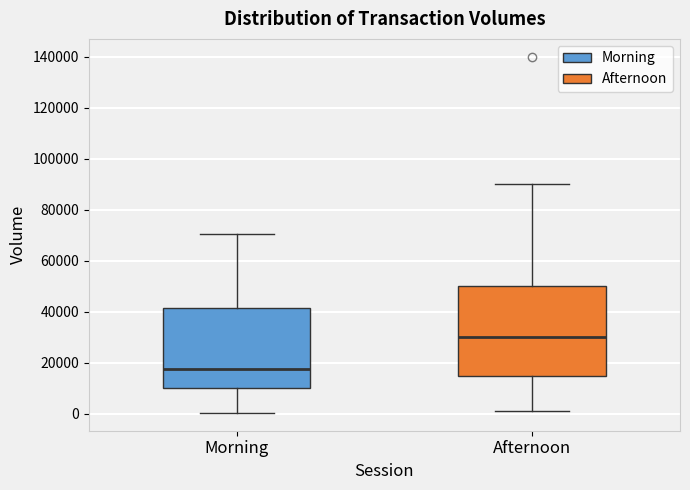

Which box is the tallest, from its lower edge to its upper edge?

Afternoon